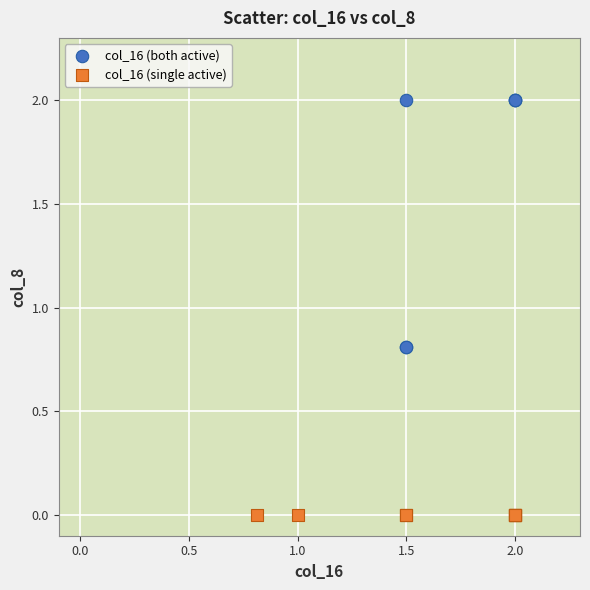

Which series reaches the minimum Y coordinate?

col_16 (single active)